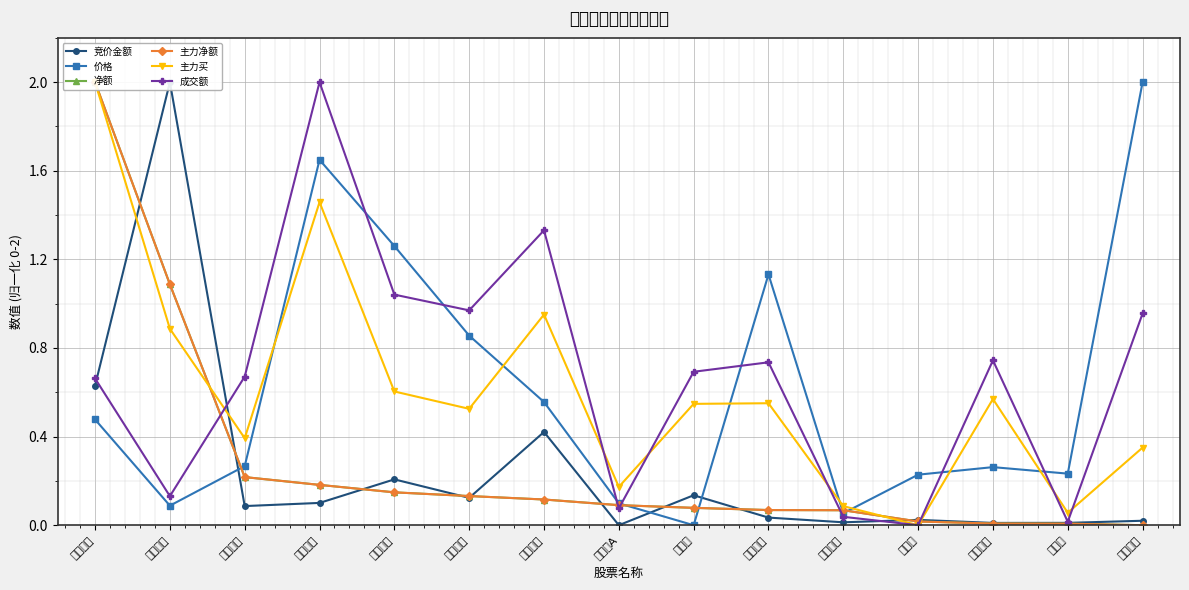

Which label corresponds to the smallest value in the chart?

新大洲A